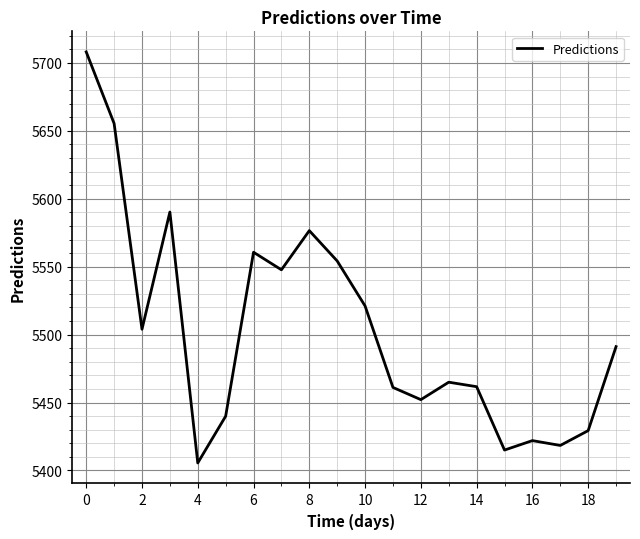

How many lines are shown in the chart?

1